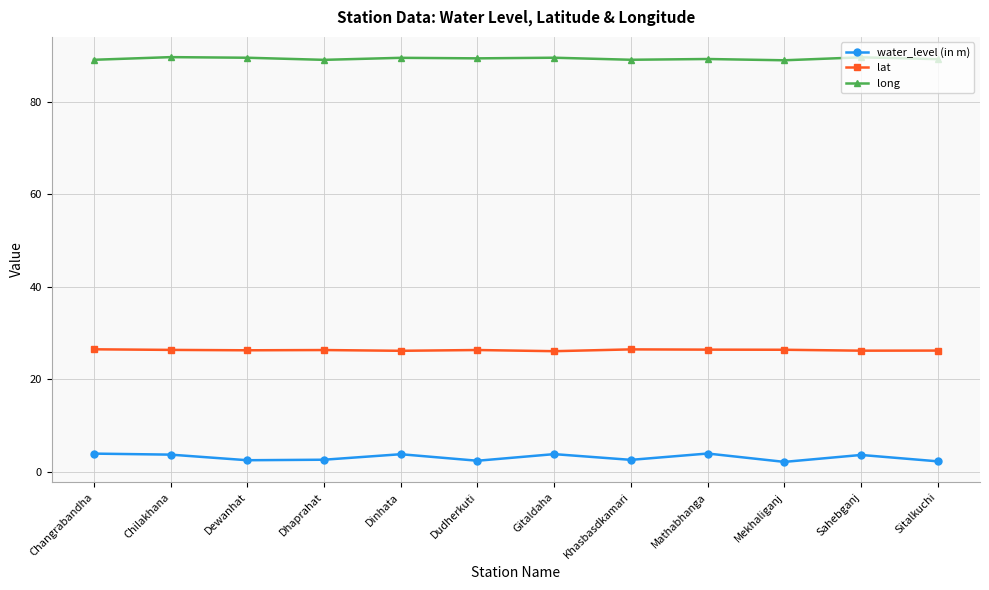

What is the greatest value displayed?

89.6